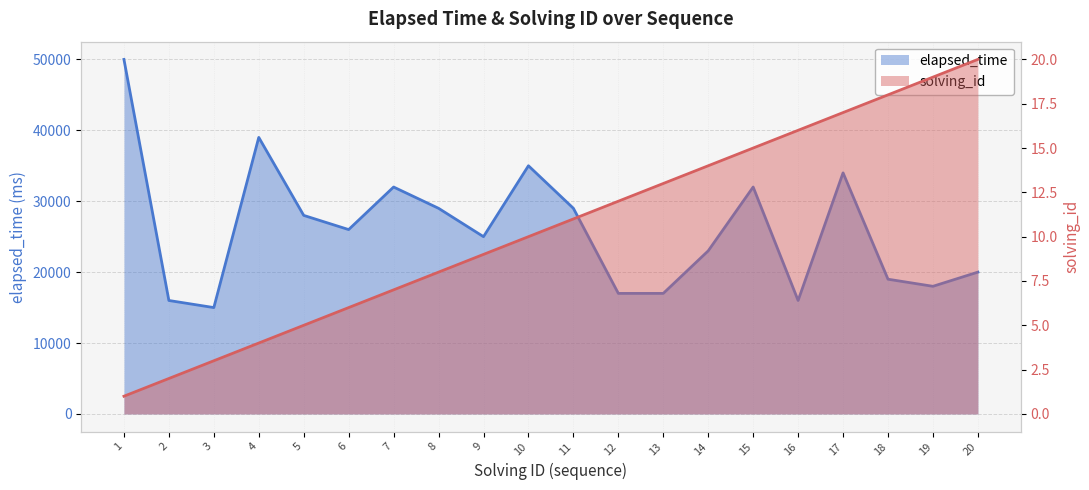

The value of solving_id at 9 is 12. True or false?

False